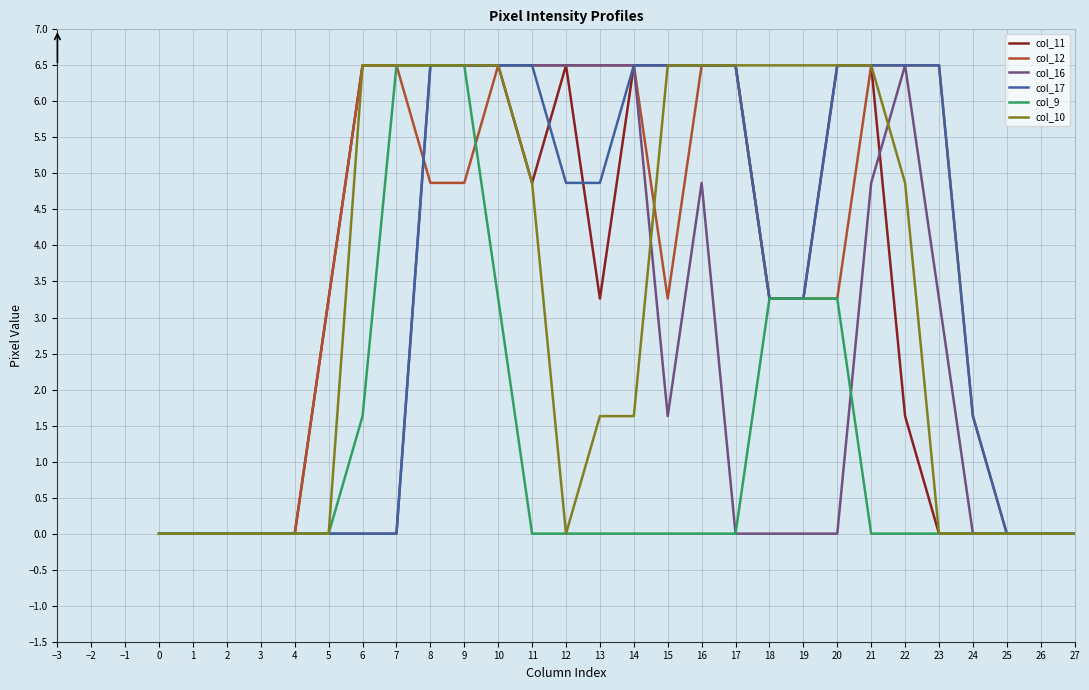

Does the chart display data point markers on the line(s)?

No